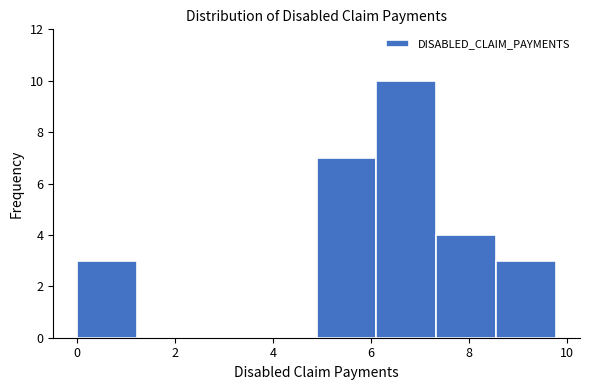

Reading left to right, transcribe this chart: for each bar, give the range it covers on the x-axis and its height. Neither the bar edges nor the heights are printed on the chart, so give them approximately, as read against the axes.

0.0 to 1.2: 3
1.2 to 2.4: 0
2.4 to 3.6: 0
3.6 to 4.8: 0
4.8 to 6.2: 7
6.2 to 7.4: 10
7.4 to 8.6: 4
8.6 to 9.8: 3